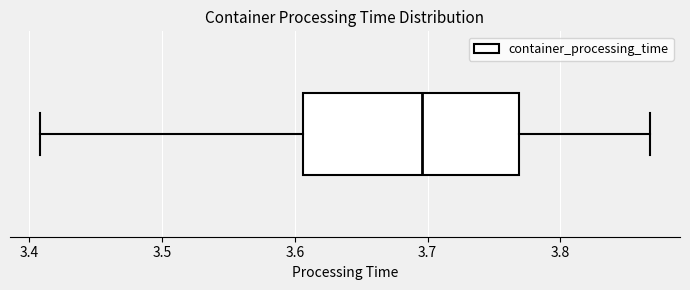

Where does the median line of the box sit on the x-axis? The values are not printed on the chart, so give them approximately, as read against the axis.

3.70